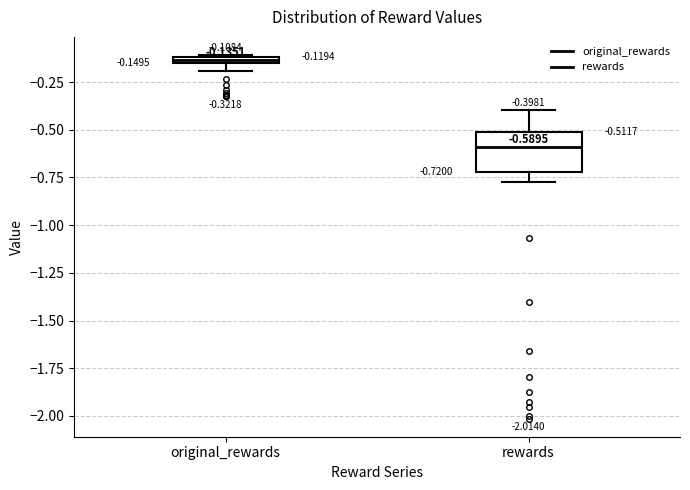

Which box is the tallest, from its lower edge to its upper edge?

rewards